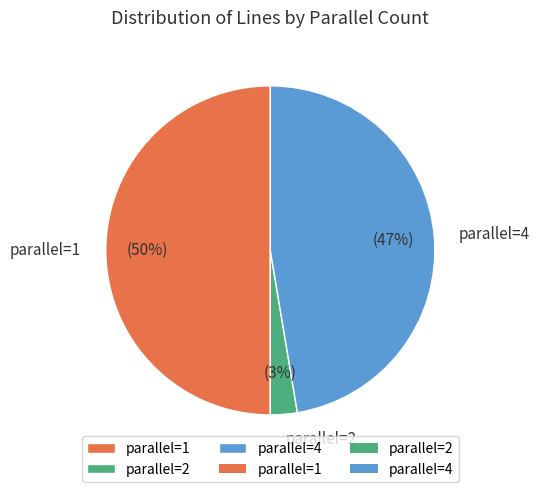

To the nearest percent, what is the combined percentage of parallel=2 and parallel=4?

50%